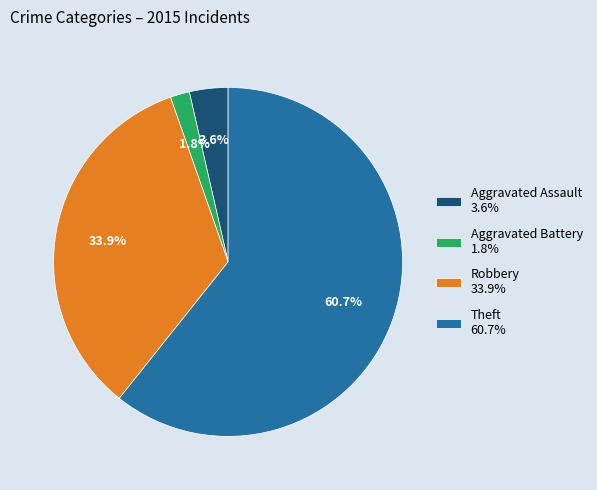

What is the smallest slice in the pie chart?

Aggravated Battery 1.8%